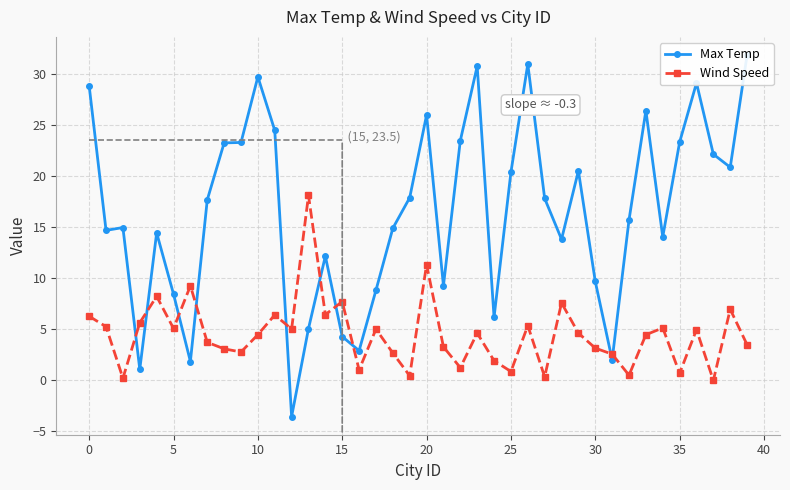

Where is Max Temp nearest to the value 14?

34